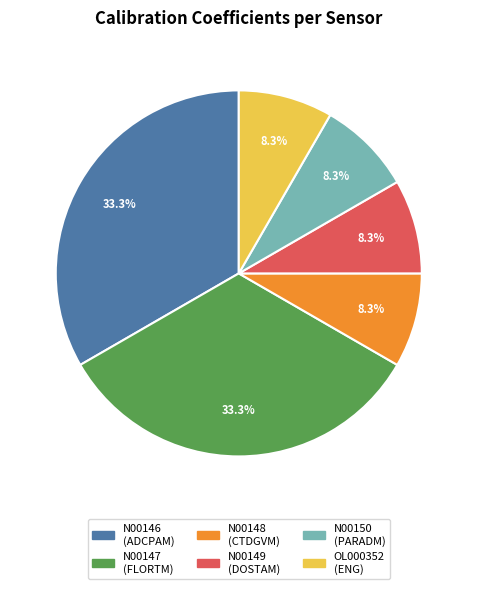

Which has a higher value, N00149 (DOSTAM) or N00146 (ADCPAM)?

N00146 (ADCPAM)